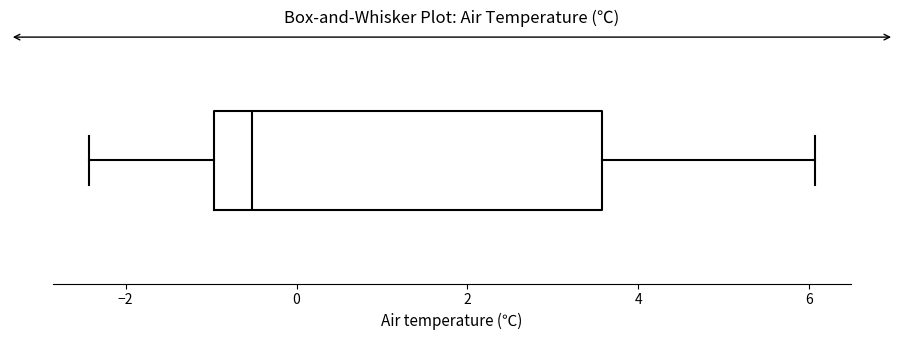

Transcribe this box plot: give where the median line is, the range the box spans, and where the two whiskers end, as read against the x-axis. The values are not printed on the chart, so give them approximately, as read against the axis.

median -0.6, box -1.0 to 3.6, whiskers -2.4 to 6.0